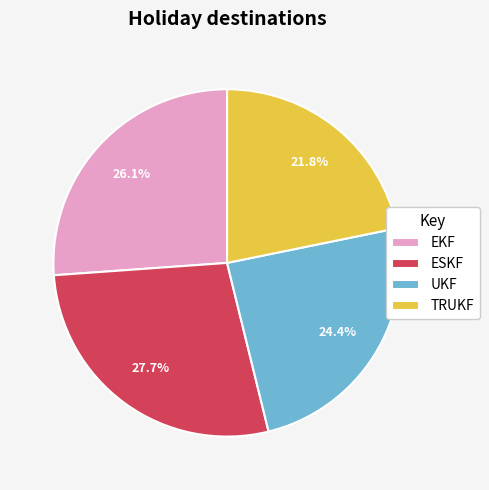

Is it true that TRUKF is 28% of the pie?

False